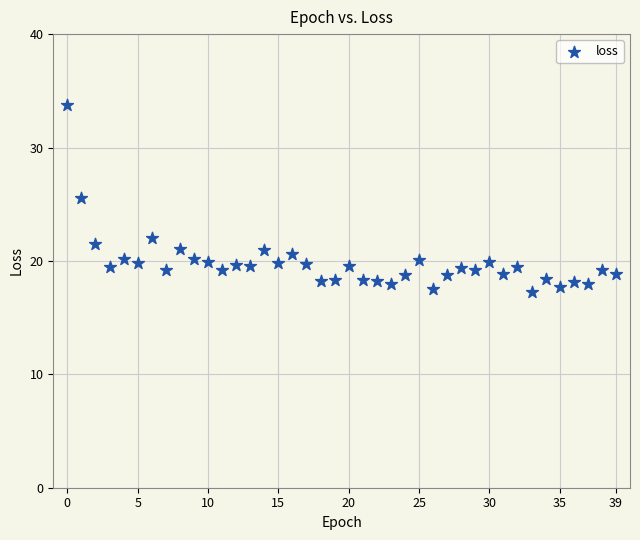

What is the range of Y values (max minus min)?

16.5